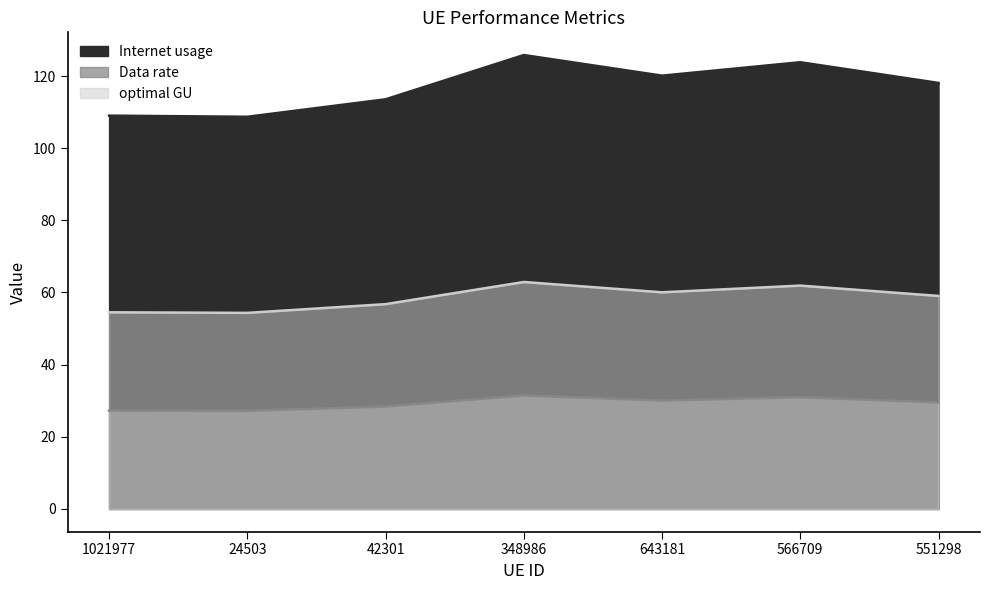

What is the smallest value displayed?

27.2